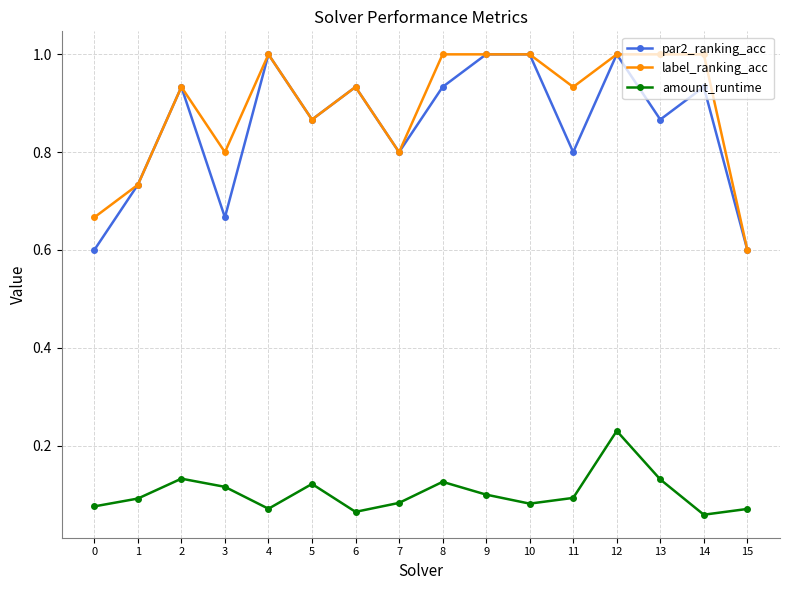

True or false: amount_runtime has a value of 0.1 at 13.

True